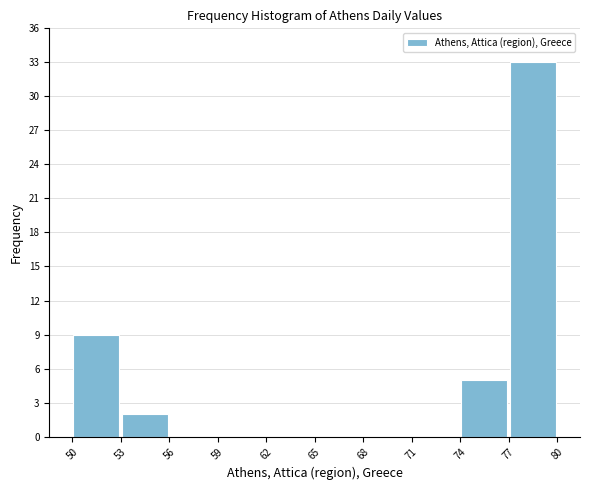

How tall is the bar that spans 50 to 53 on the x-axis? The values are not printed on the chart, so give them approximately, as read against the axis.

9